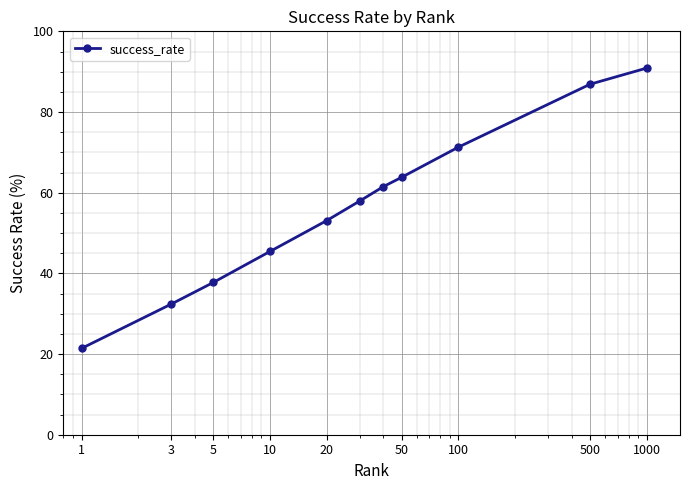

What is the difference between the maximum and second lowest values?

58.5